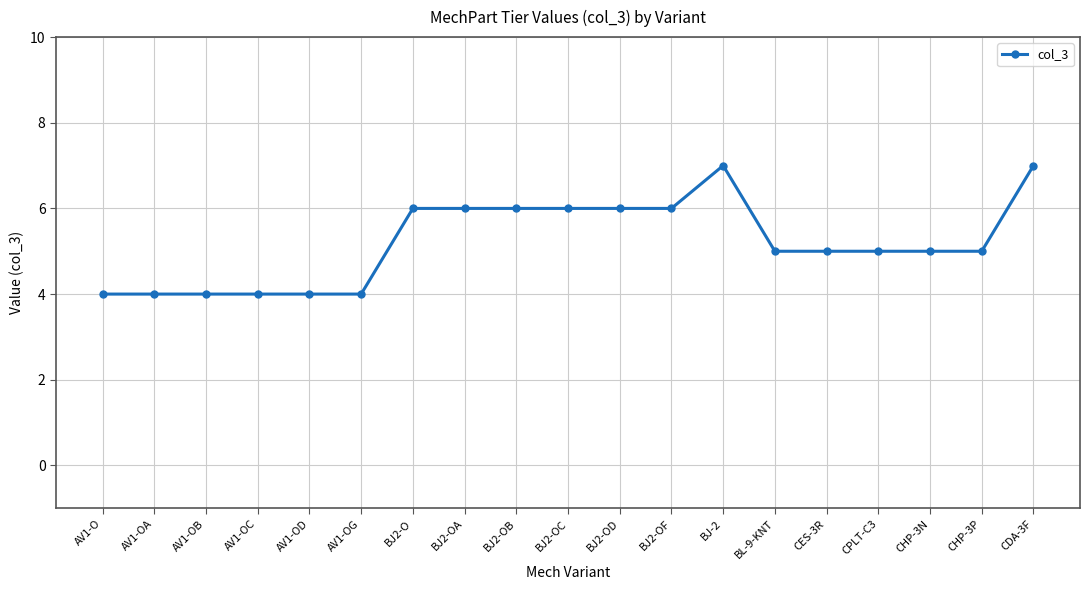

What is the label of the 14th point from the right?

AV1-OG